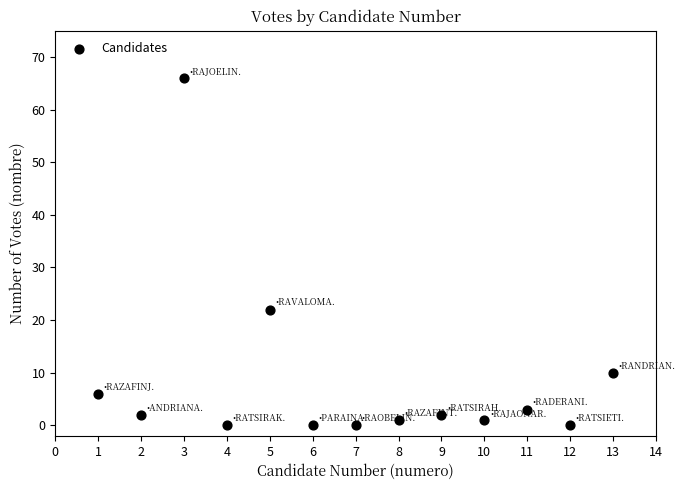

What is the range of X values (max minus min)?

12